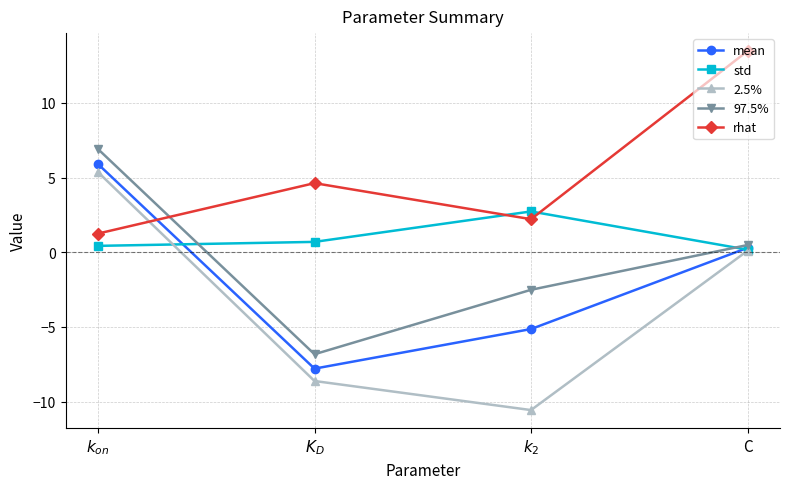

Rank the series by their maximum value, from highest to lowest.

rhat, 97.5%, mean, 2.5%, std